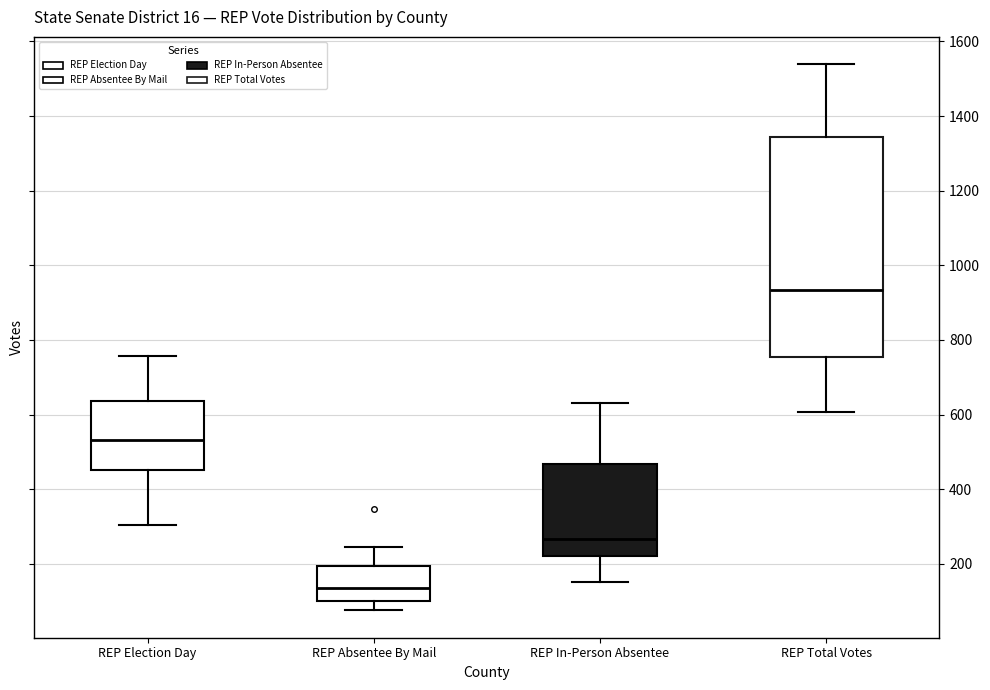

Which box has the lowest median line?

REP Absentee By Mail